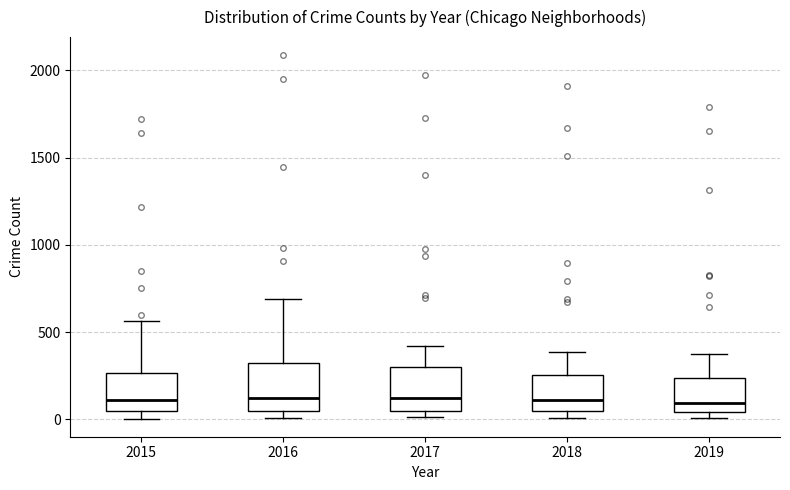

Where does the upper whisker of the box at x = 2016 end on the y-axis? The values are not printed on the chart, so give them approximately, as read against the axis.

700